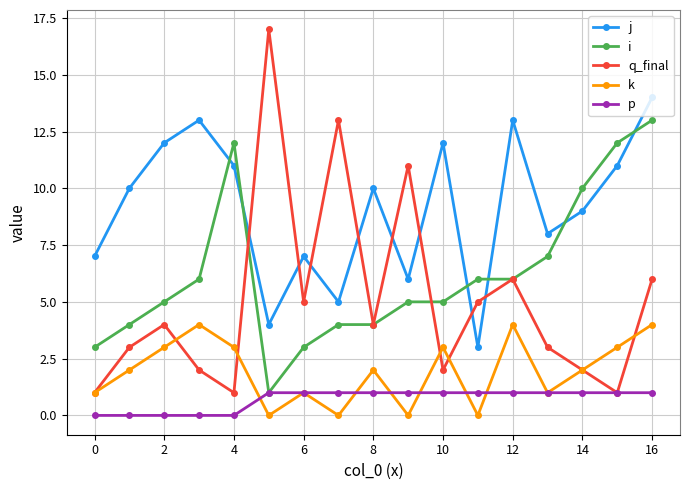

How many values in the q_final series are below 4?

8